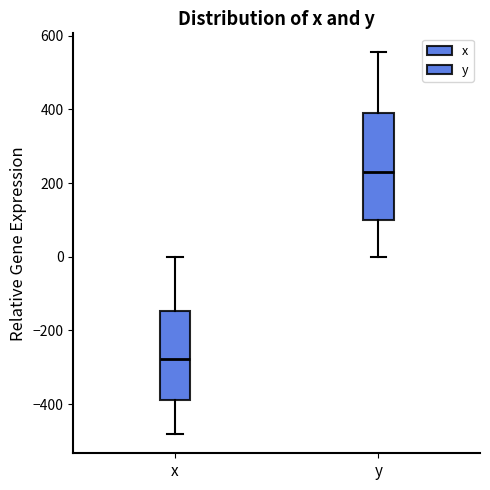

Which box has the lowest median line?

x